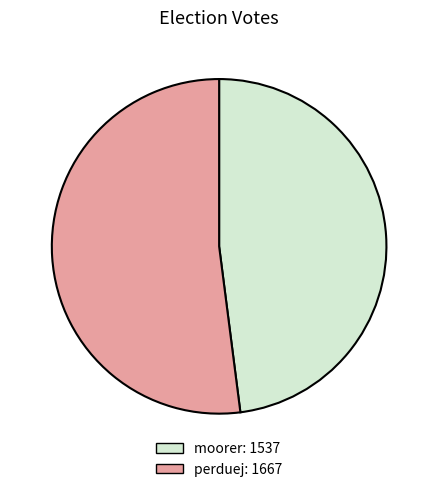

Which category accounts for the majority?

perduej